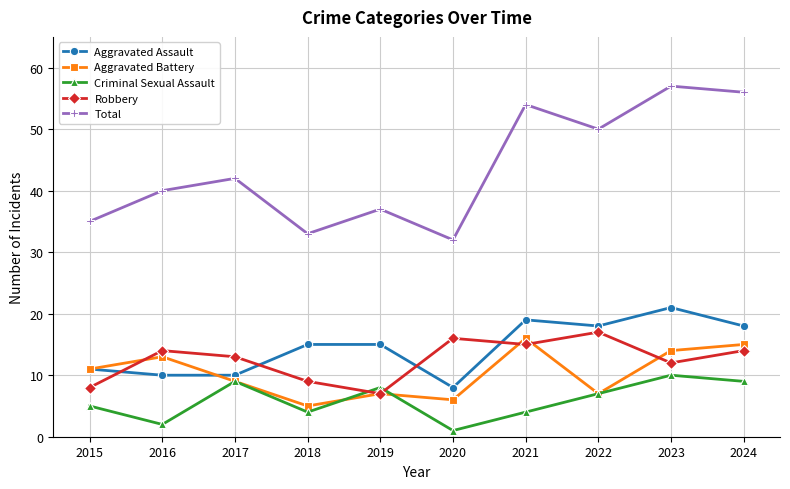

Where is Total nearest to the value 44?

2017